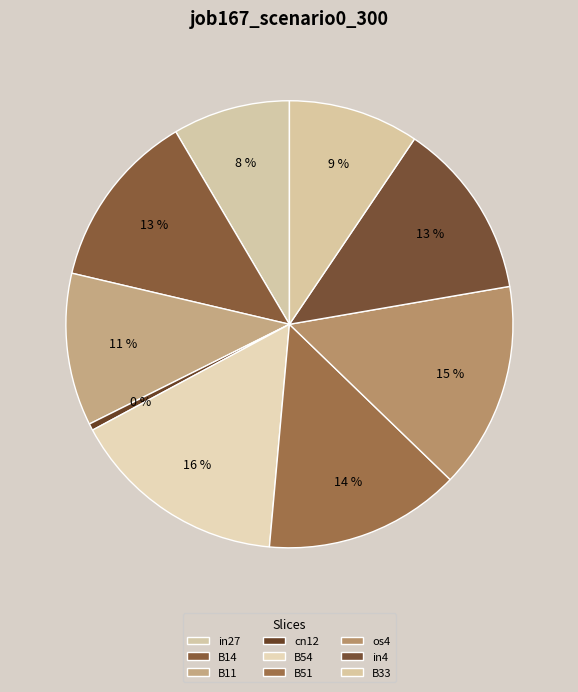

Between in27 and B14, which is larger?

B14